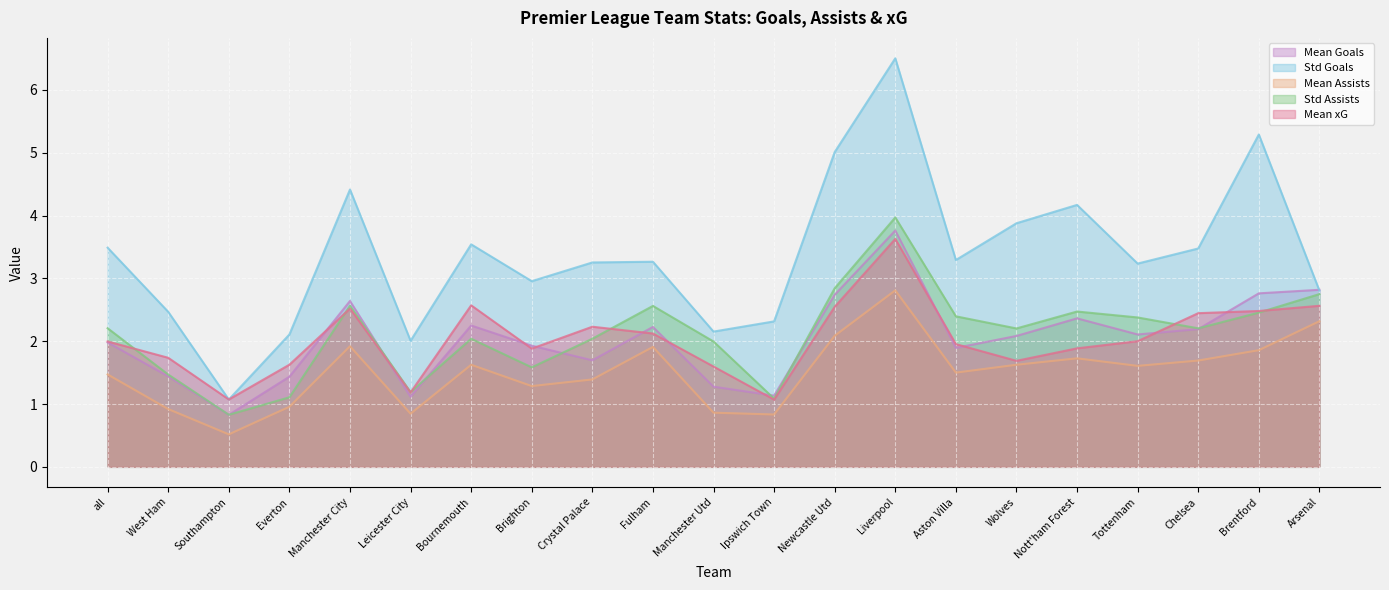

Where do Mean xG and Std Goals first cross each other?

West Ham and Southampton